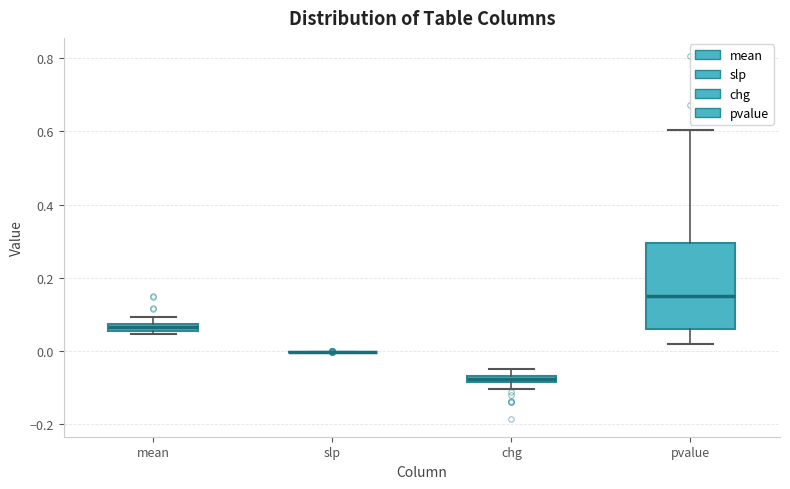

Where does the median line of the box for pvalue sit on the y-axis? The values are not printed on the chart, so give them approximately, as read against the axis.

0.14